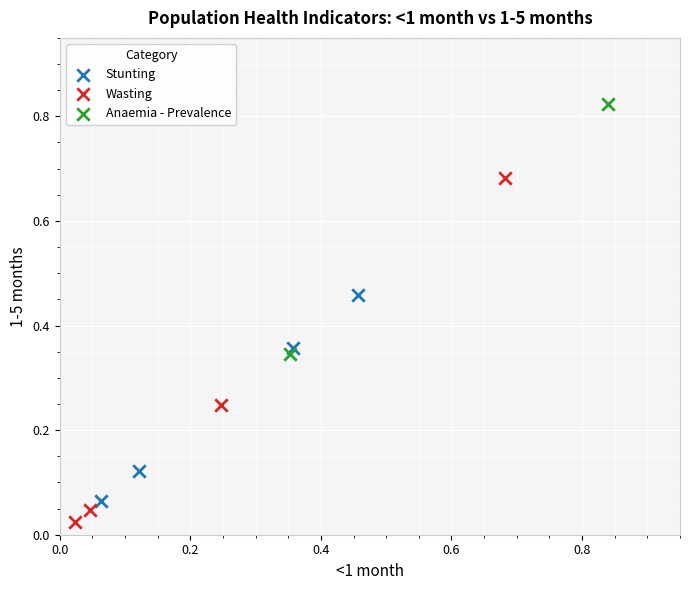

Which series reaches the maximum Y coordinate?

Anaemia - Prevalence